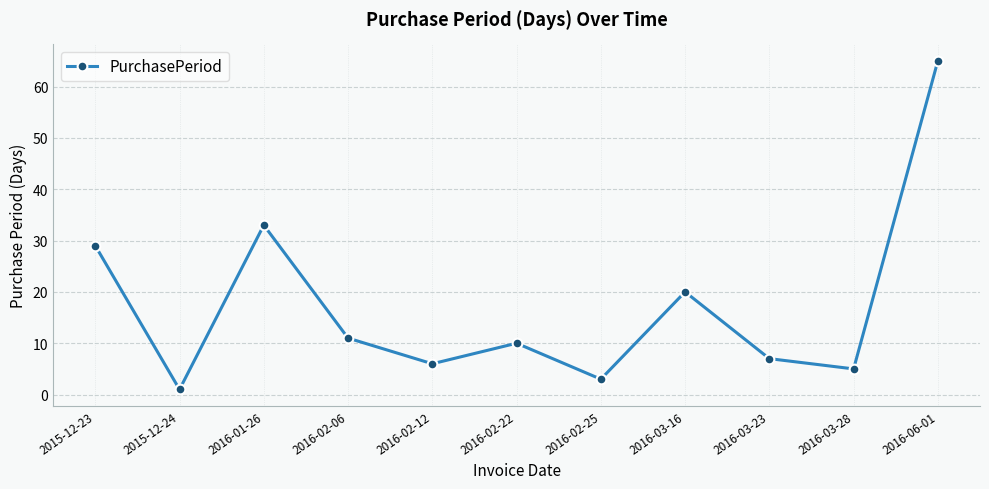

What is the approximate value at 2016-02-25, to the nearest 5?

5